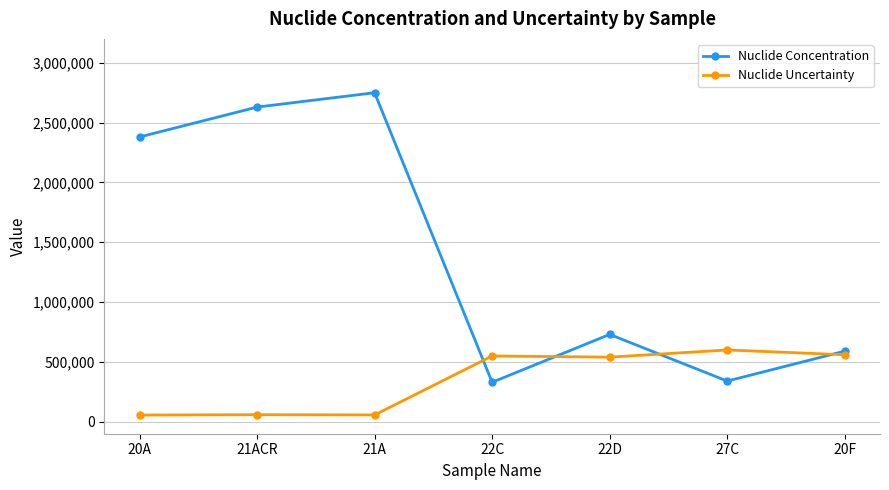

Which series has the largest range (max minus min)?

Nuclide Concentration